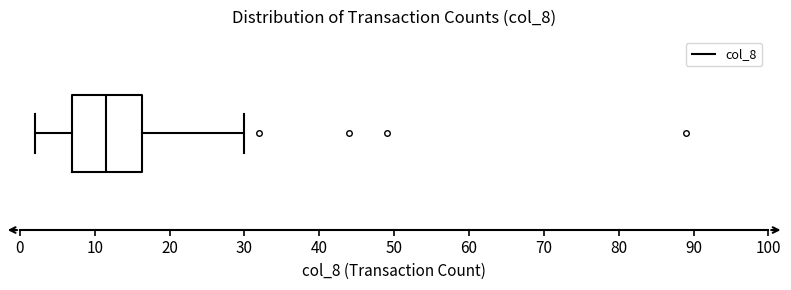

Where is the left edge of the box on the x-axis? The values are not printed on the chart, so give them approximately, as read against the axis.

7